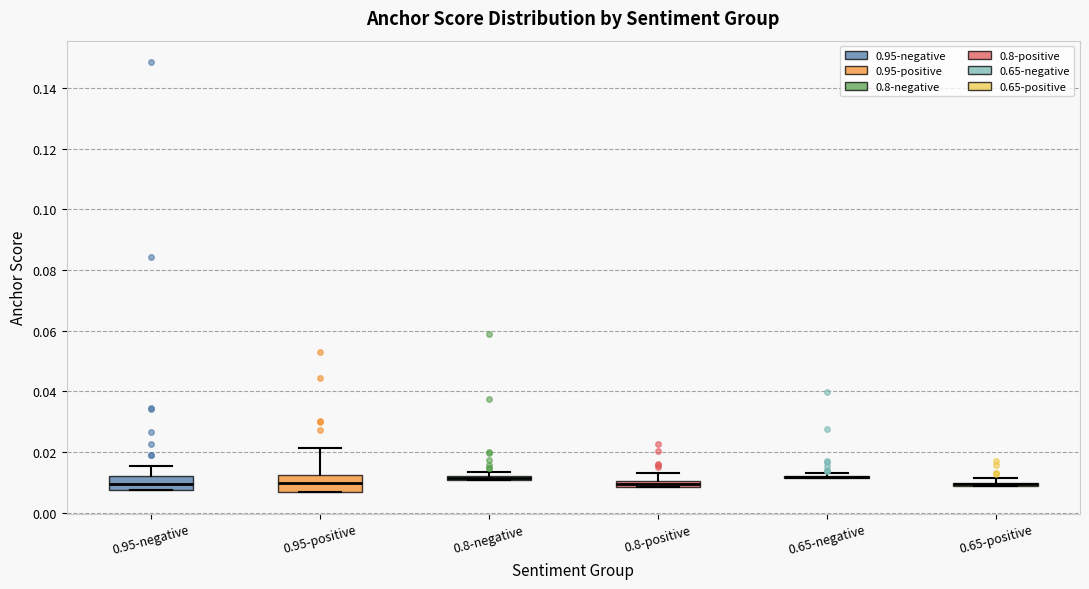

Where does the median line of the box for 0.95-positive sit on the y-axis? The values are not printed on the chart, so give them approximately, as read against the axis.

0.010